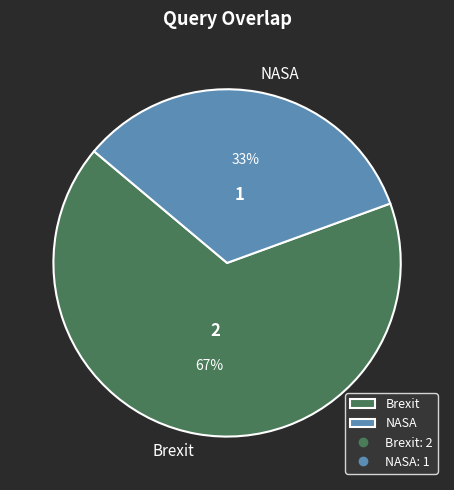

What percentage is the NASA slice, to the nearest percent?

33%